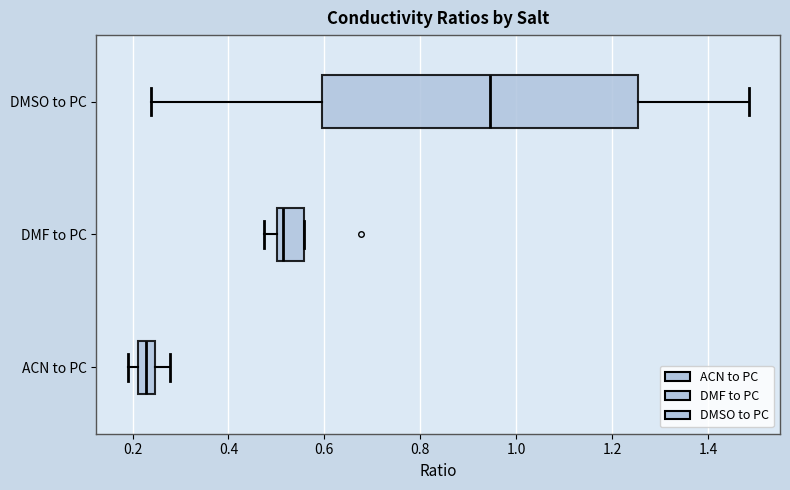

Which box has the furthest to the right median line?

DMSO to PC